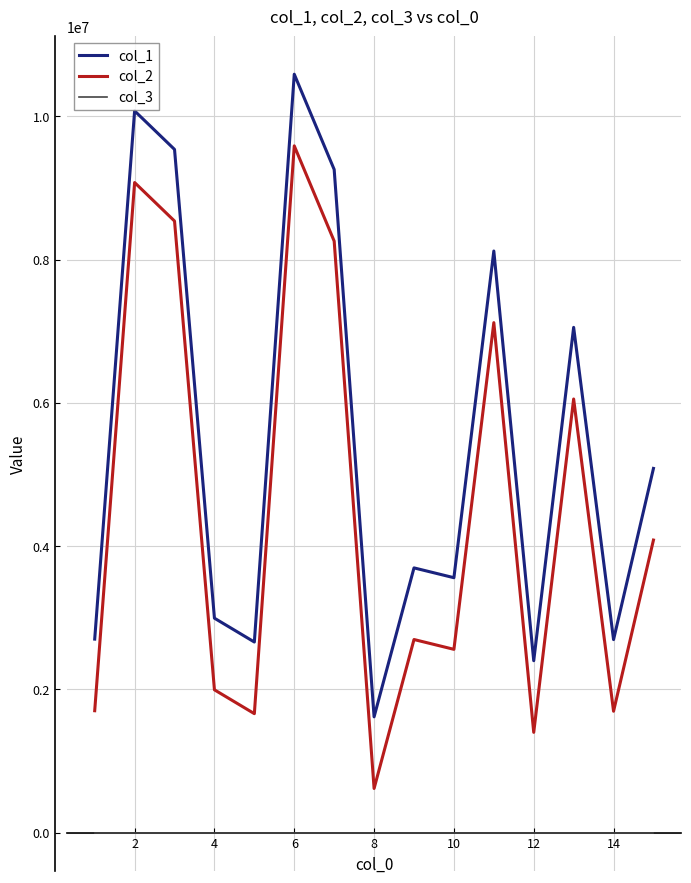

What is the greatest value displayed?

10587100